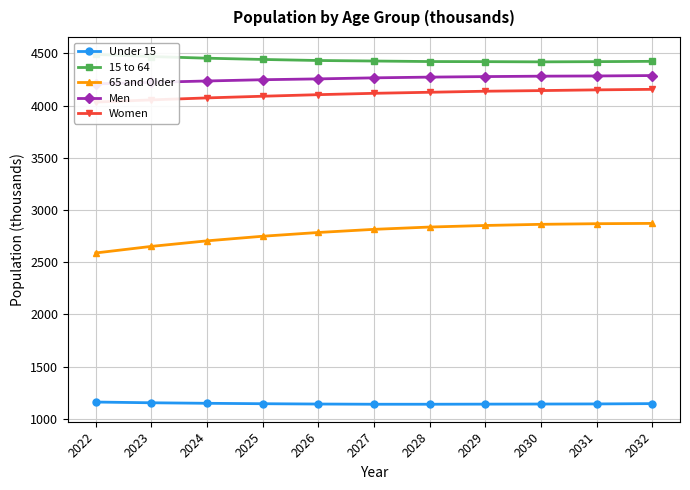

What is the sum of all 15 to 64 values?

48811